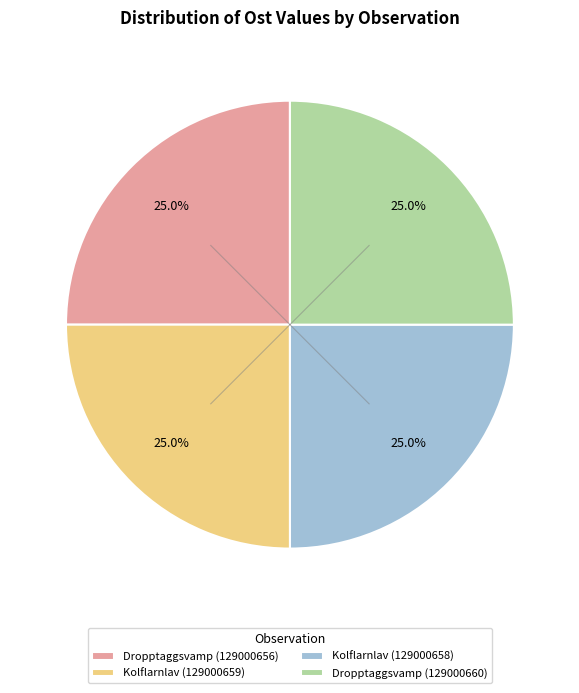

Approximately how many times larger is the value at Kolflarnlav (129000659) compared to Dropptaggsvamp (129000656)?

1.0